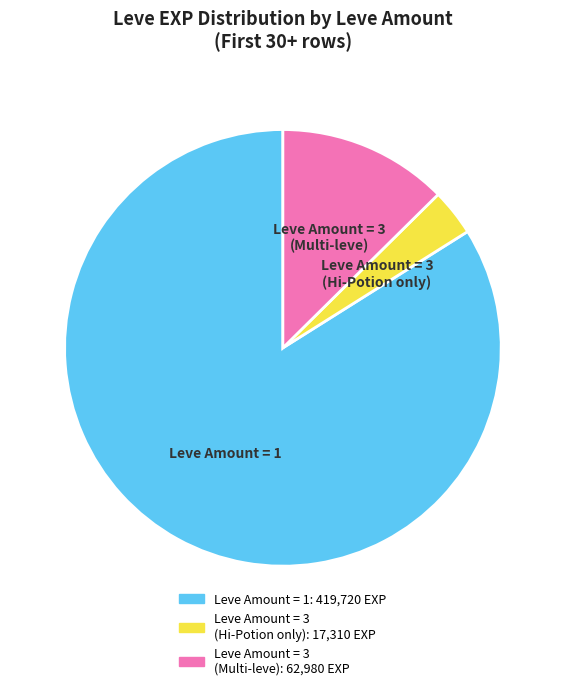

Is there a majority slice in this chart?

Yes